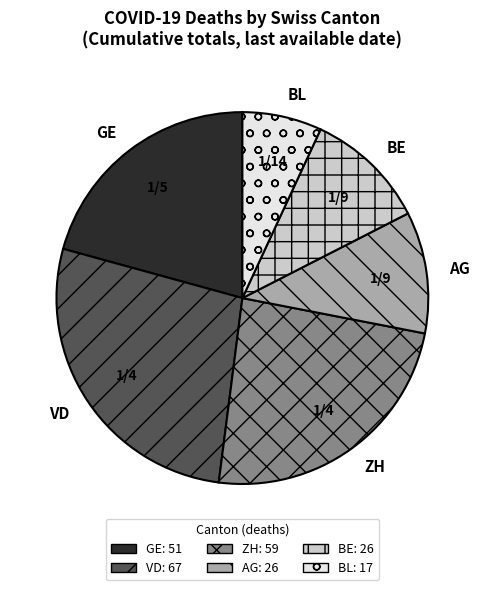

Do ZH and BL together represent more than half of the pie?

No